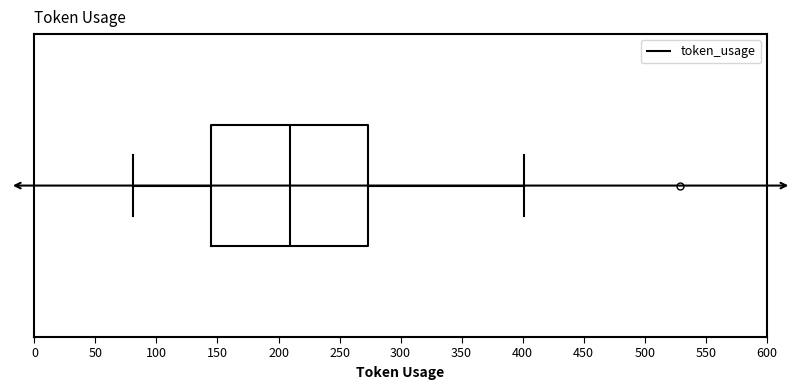

Transcribe this box plot: give where the median line is, the range the box spans, and where the two whiskers end, as read against the x-axis. The values are not printed on the chart, so give them approximately, as read against the axis.

median 210, box 145 to 275, whiskers 80 to 400